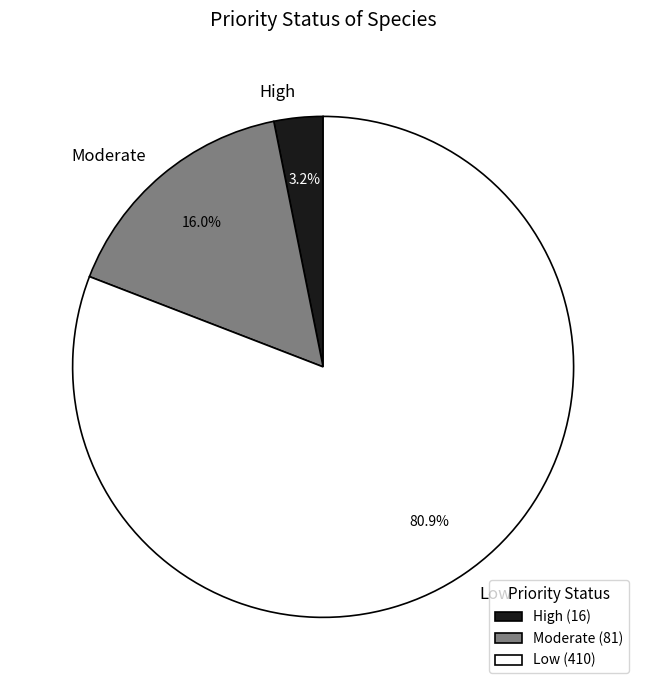

Which slice is the smallest?

High